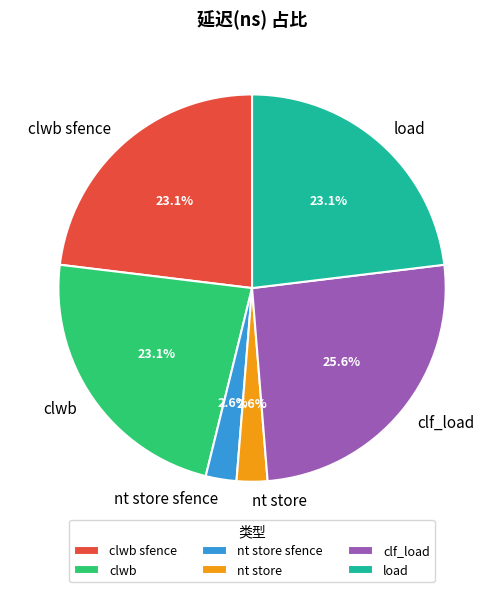

What percentage is the load slice, to the nearest percent?

23%